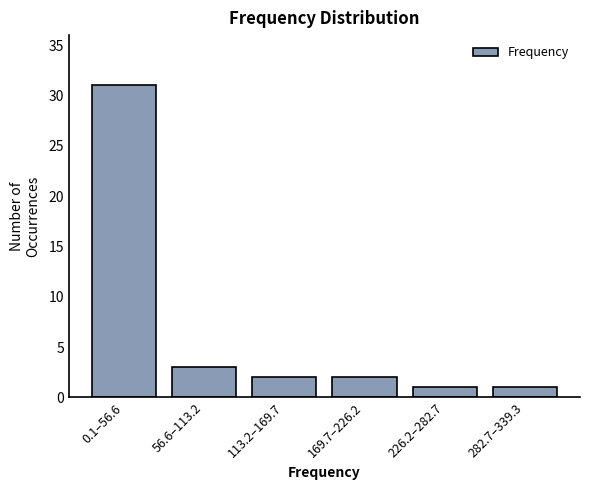

Reading right to left, transcribe all the data shown in this chart.

1	1	2	2	3	31